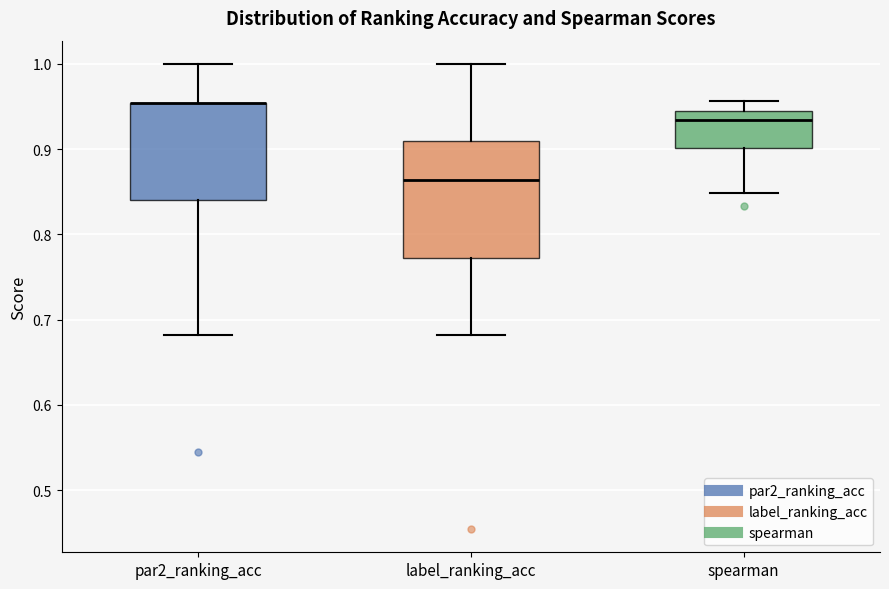

Where is the upper edge of the box for label_ranking_acc on the y-axis? The values are not printed on the chart, so give them approximately, as read against the axis.

0.91